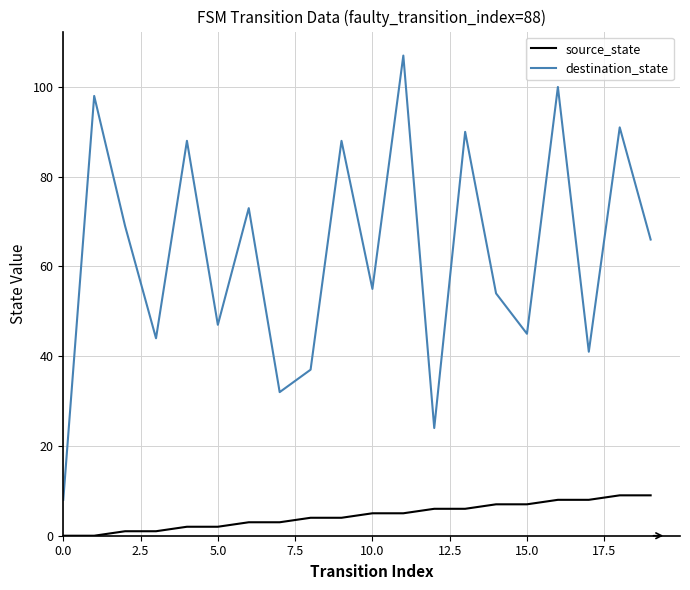

What is the difference between the second highest and minimum values in the source_state series?

9